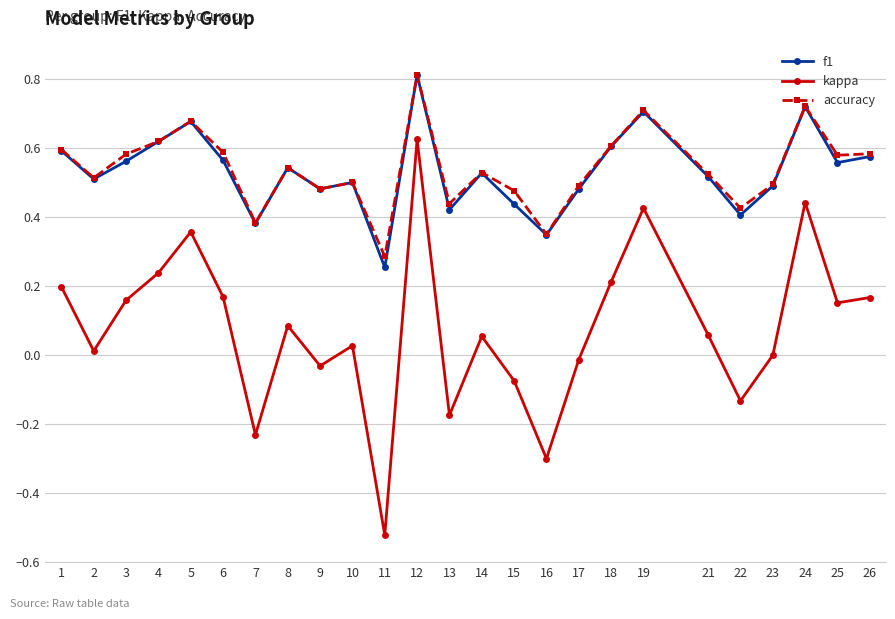

At which category does the chart reach its minimum across all series?

11